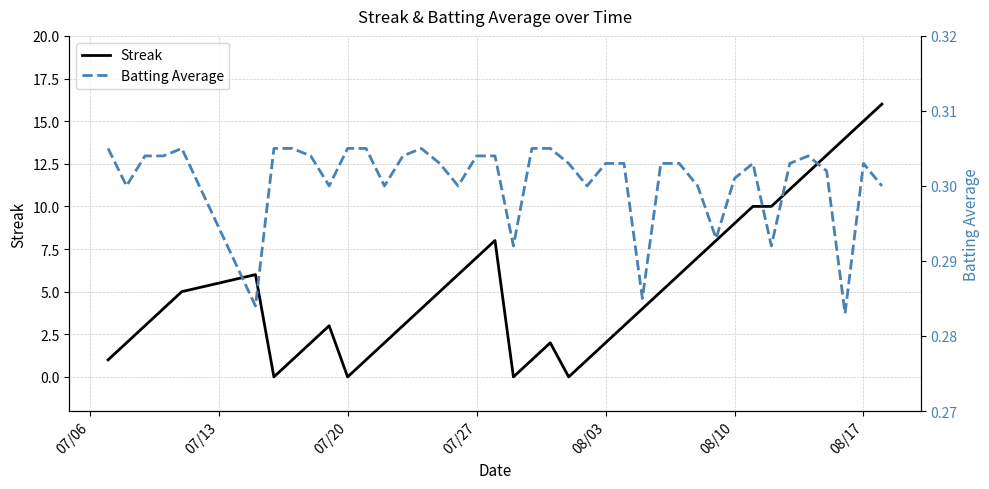

How many categories are shown in the chart?

40